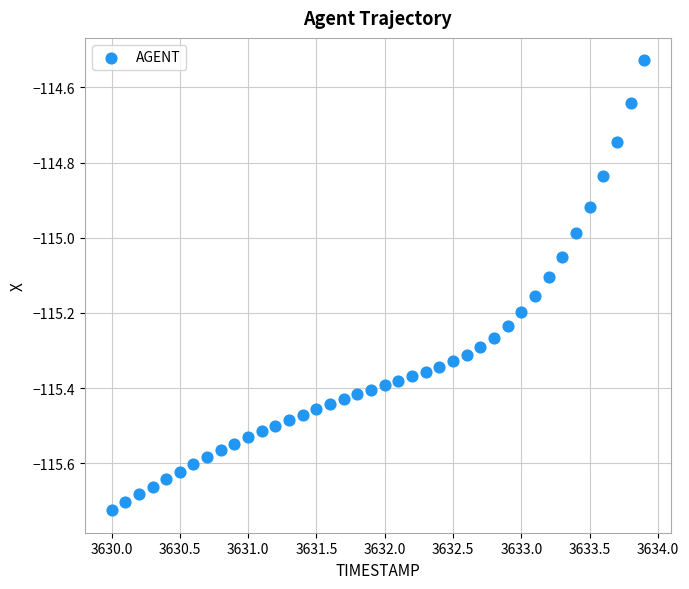

What is the range of X values (max minus min)?

3.9